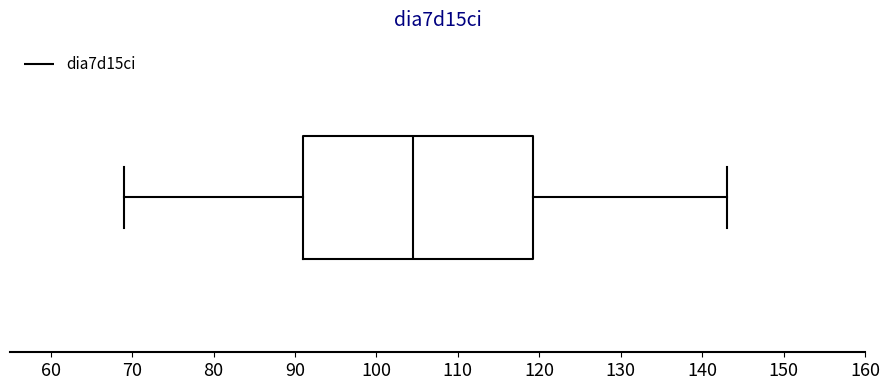

Where is the right edge of the box on the x-axis? The values are not printed on the chart, so give them approximately, as read against the axis.

119